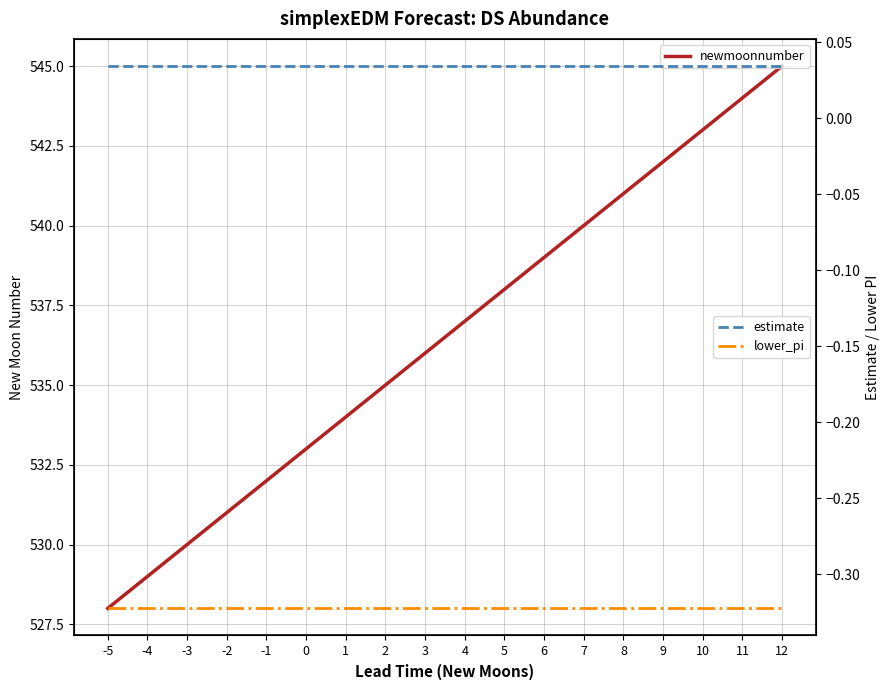

List the labels in order of newmoonnumber value, largest first.

12, 11, 10, 9, 8, 7, 6, 5, 4, 3, 2, 1, 0, -1, -2, -3, -4, -5